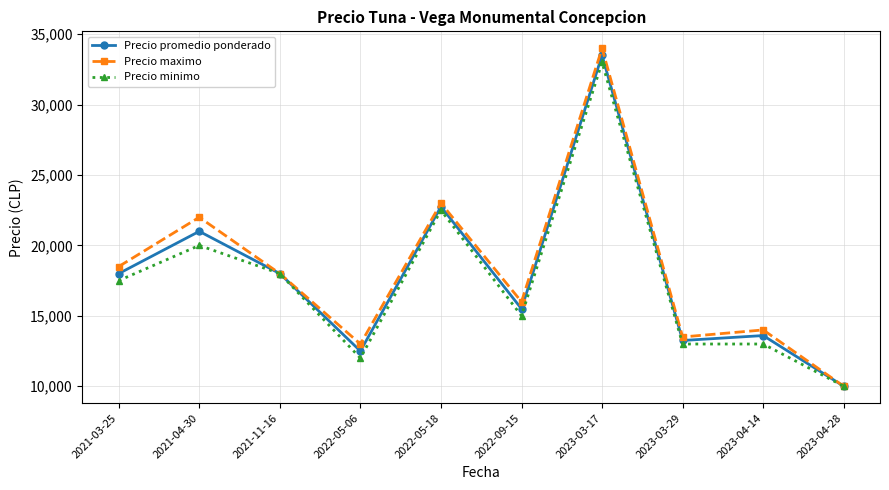

What is the label of the 5th point from the left?

2022-05-18